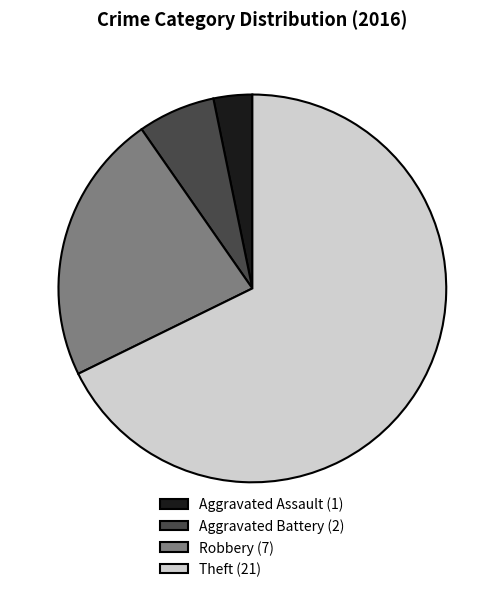

Which slice is the largest?

Theft